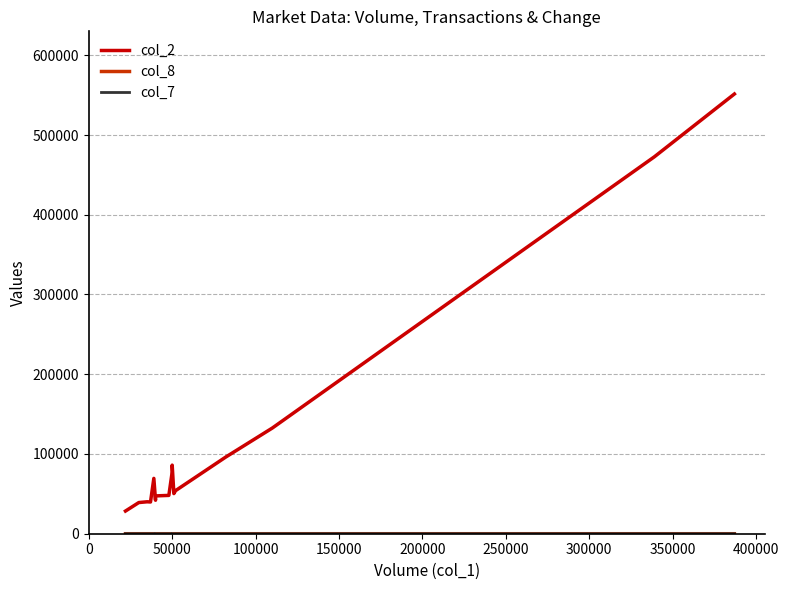

Is it true that col_7 equals 0.2 at 300000?

False